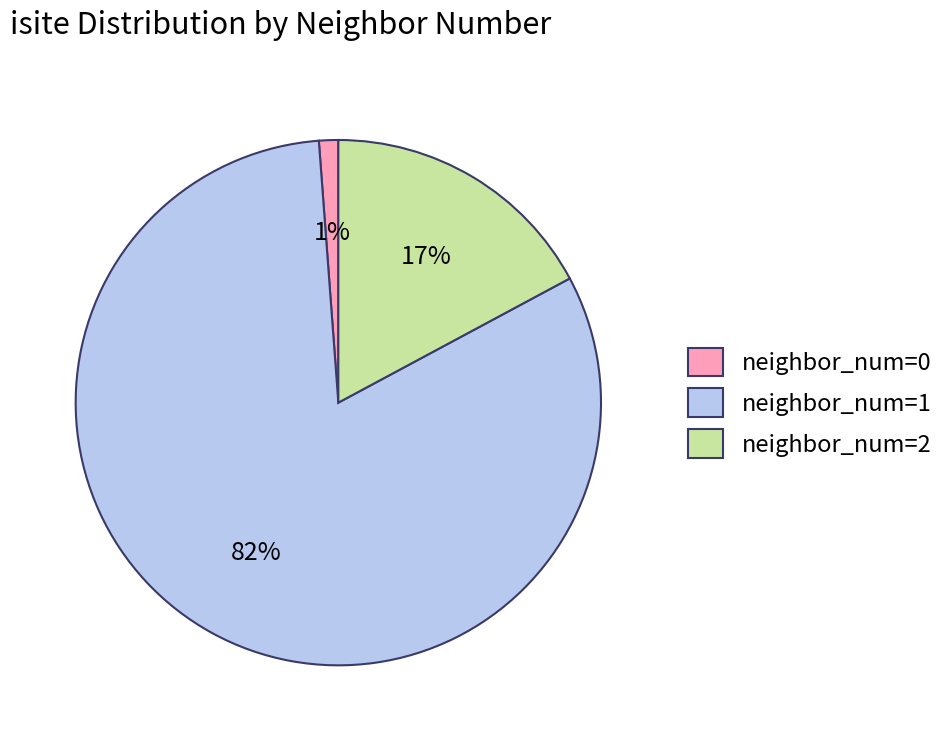

Combined, do neighbor_num=2 and neighbor_num=1 account for over 50%?

Yes